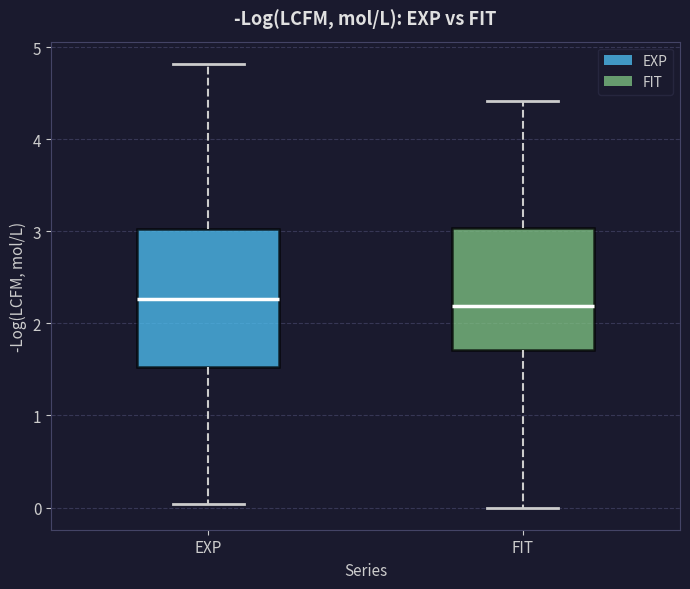

Where is the lower edge of the box for EXP on the y-axis? The values are not printed on the chart, so give them approximately, as read against the axis.

1.5